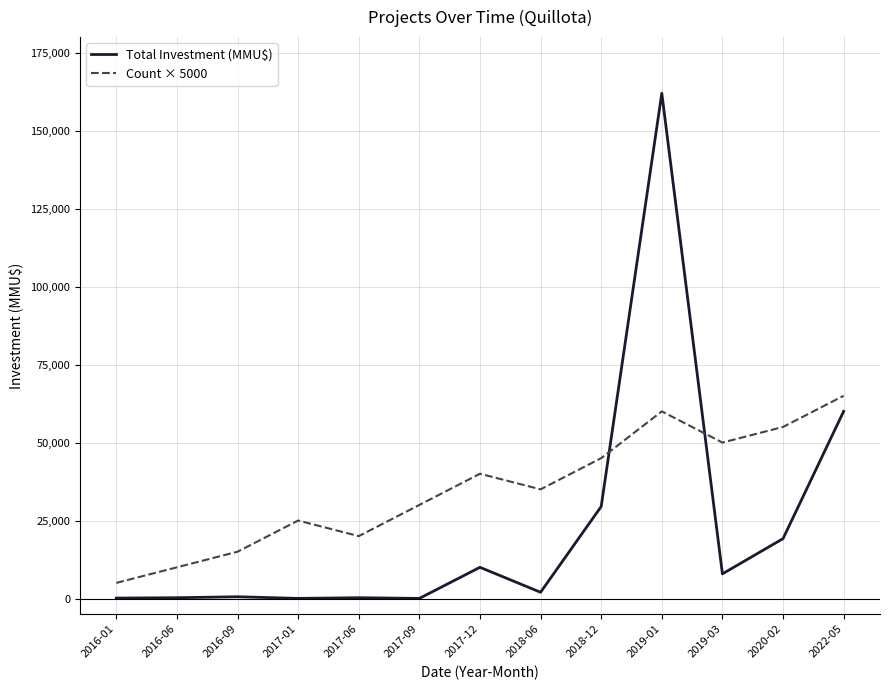

At how many categories does at least one series exceed 124699?

1